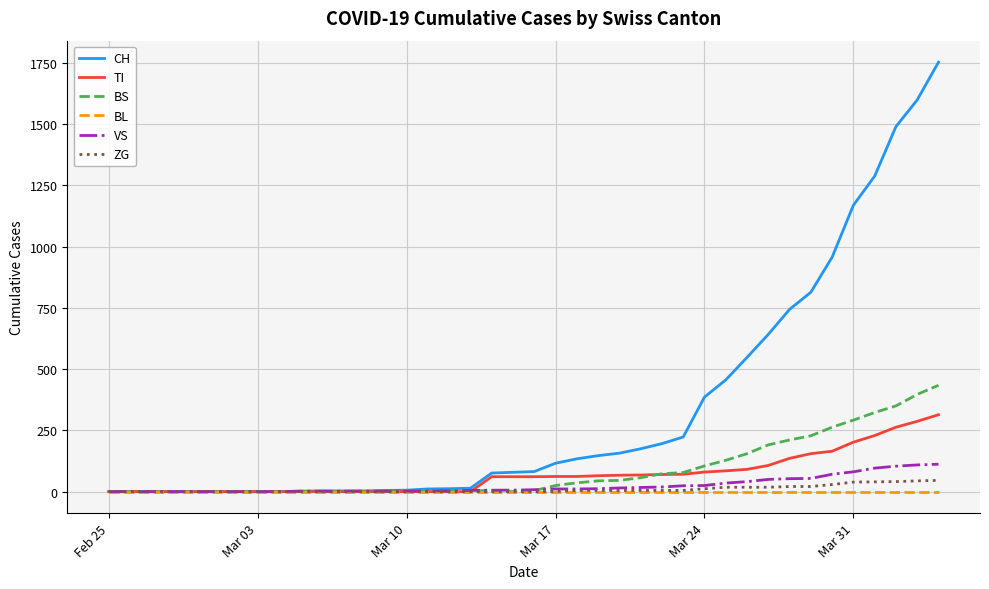

What are all the series names shown in the legend?

CH, TI, BS, BL, VS, ZG